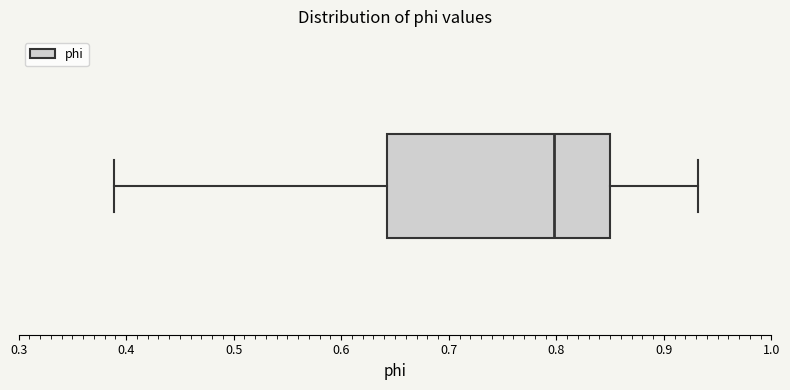

Where is the left edge of the box on the x-axis? The values are not printed on the chart, so give them approximately, as read against the axis.

0.64